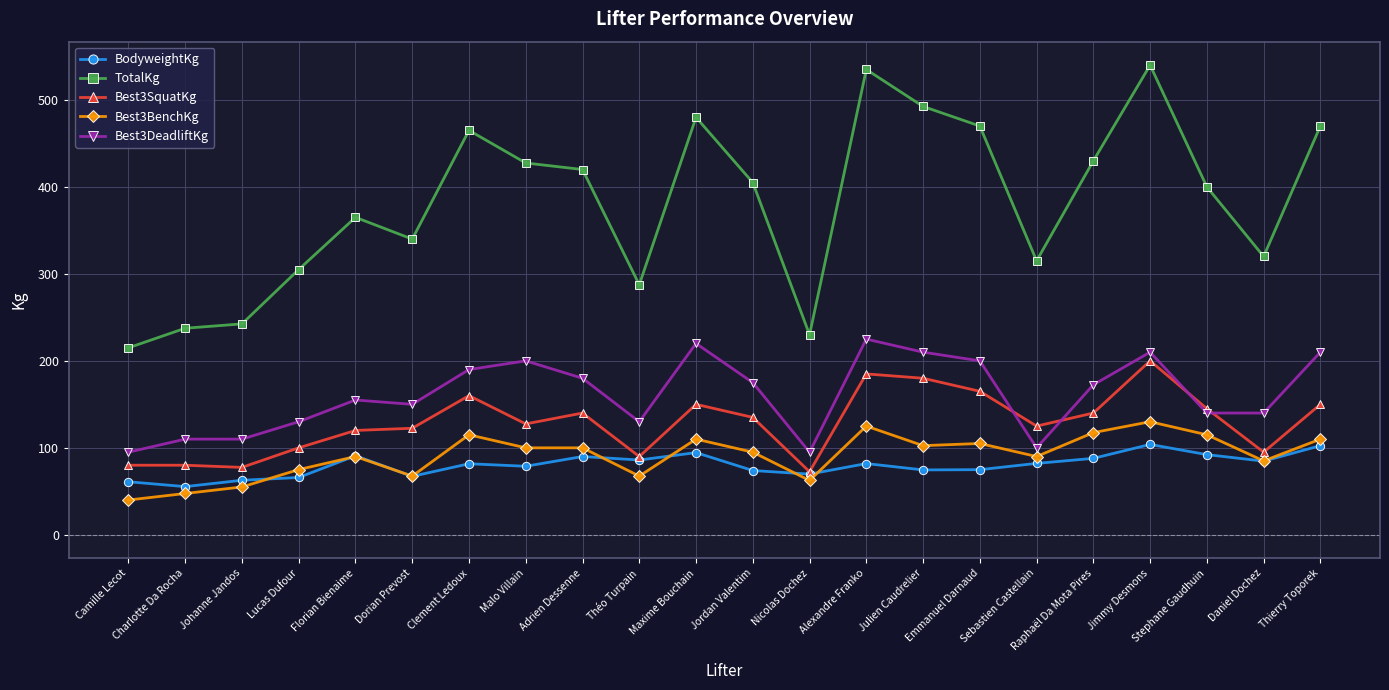

Is it true that TotalKg equals 420.0 at Adrien Dessenne?

True